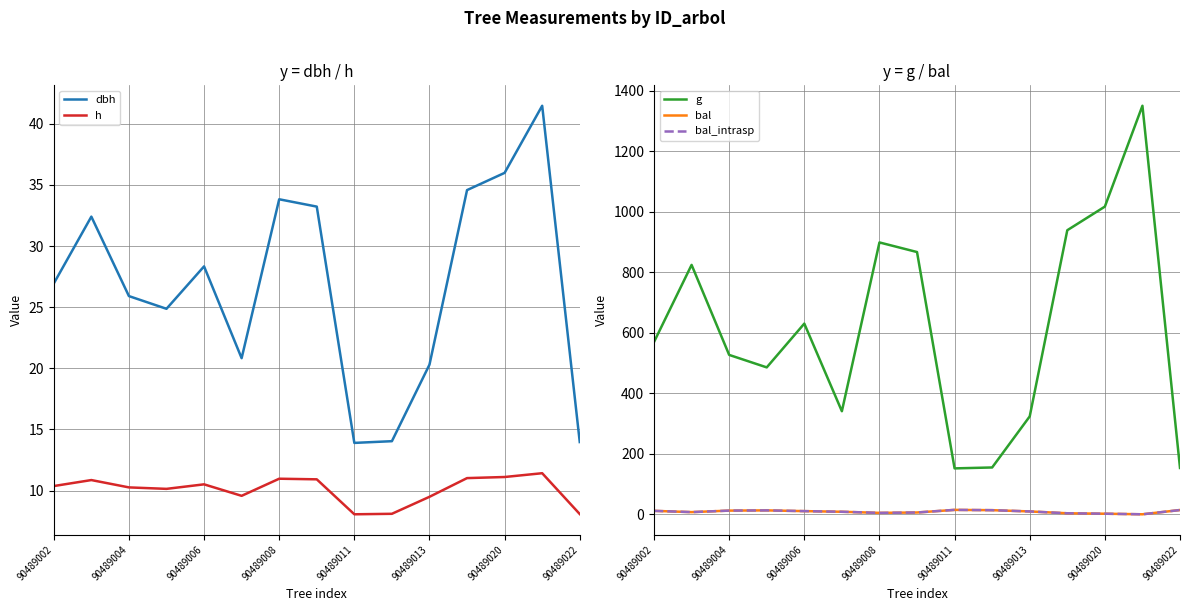

How many lines are shown in the chart?

5